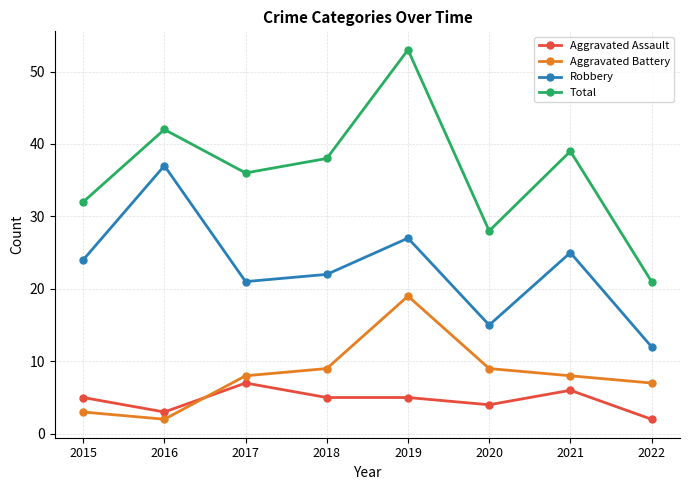

What is the total value across all series at 2017?

72